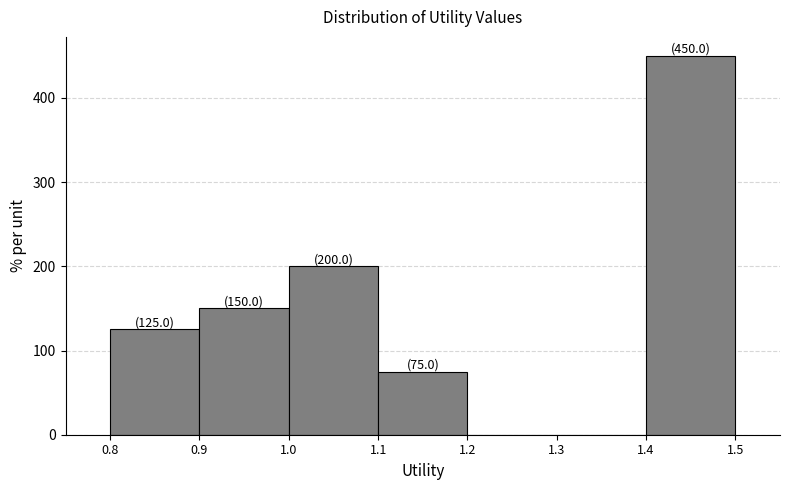

Over which range of the x-axis is the bar tallest?

1.4 to 1.5